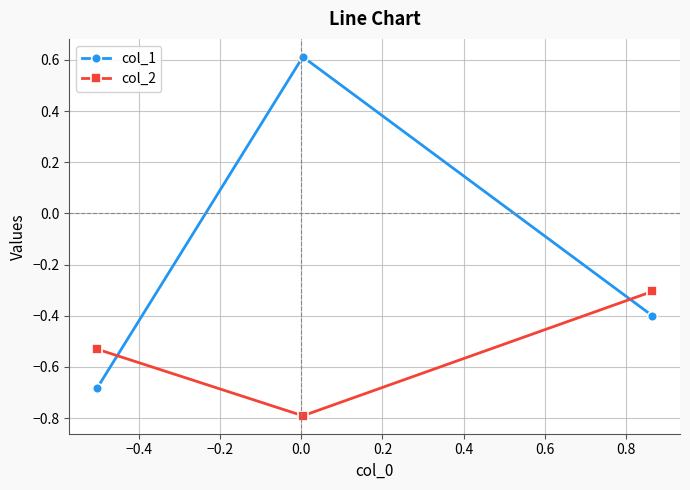

What are all the series names shown in the legend?

col_1, col_2